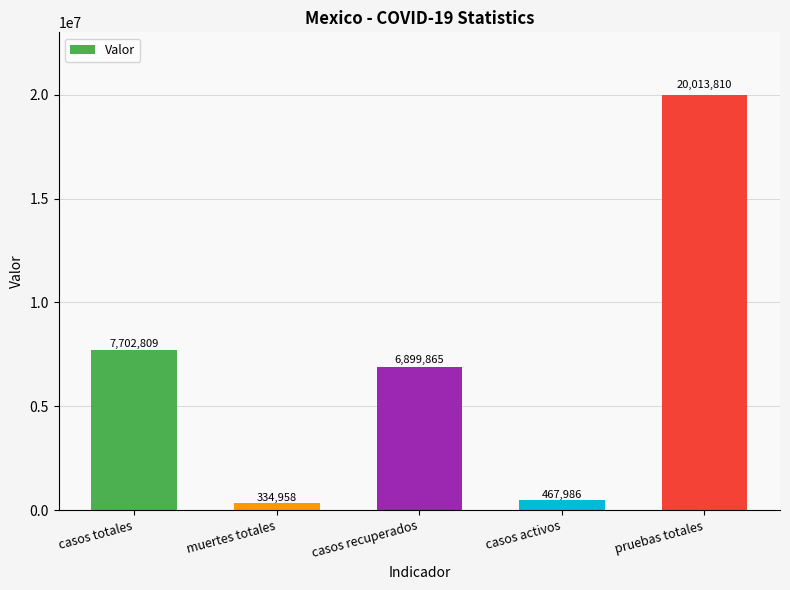

What is the sum of the values at pruebas totales and casos activos?

20481796